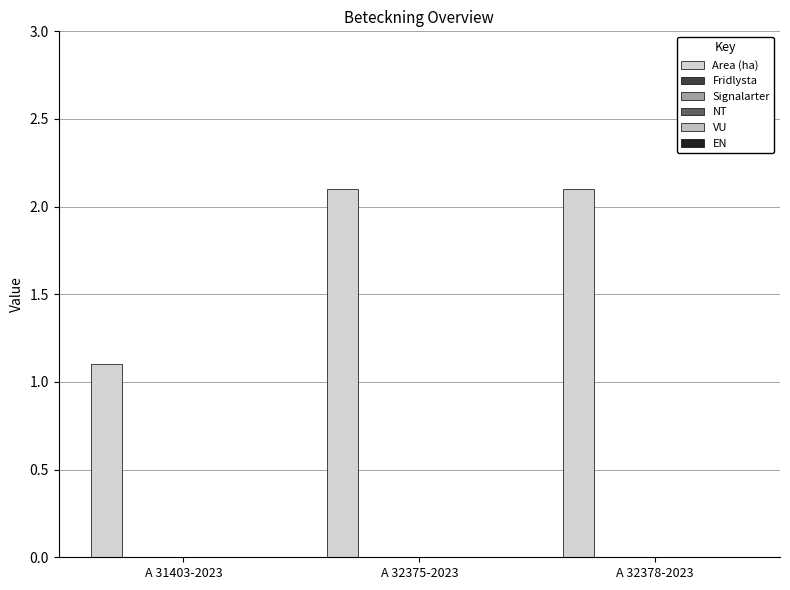

Reading left to right, list all the values displayed in this chart.

Area (ha): 1.1	2.1	2.1
Fridlysta: 0.0	0.0	0.0
Signalarter: 0.0	0.0	0.0
NT: 0.0	0.0	0.0
VU: 0.0	0.0	0.0
EN: 0.0	0.0	0.0